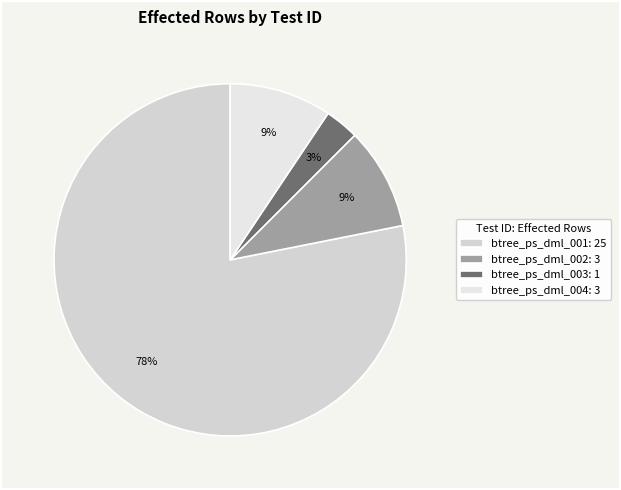

Do btree_ps_dml_002 and btree_ps_dml_003 together represent more than half of the pie?

No